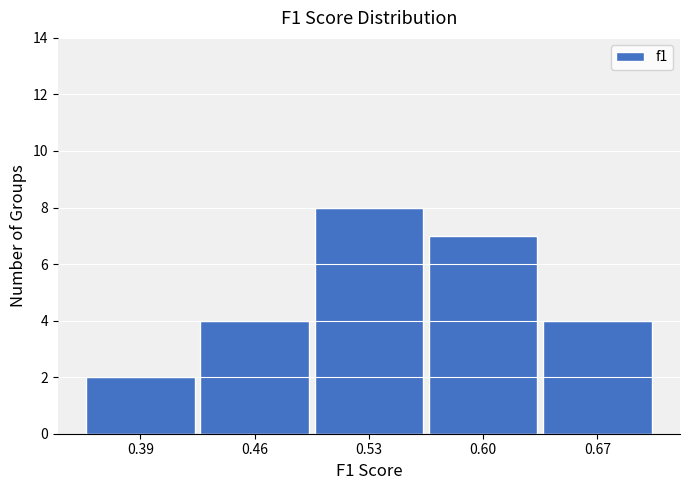

Reading left to right, what are all the values shown in this chart?

0.39=2	0.46=4	0.53=8	0.60=7	0.67=4